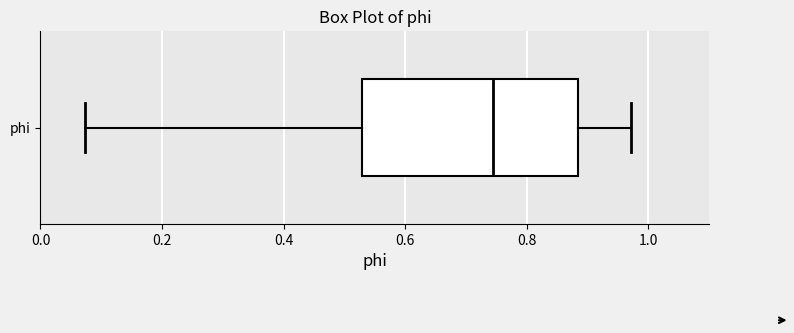

Transcribe this box plot: give where the median line is, the range the box spans, and where the two whiskers end, as read against the x-axis. The values are not printed on the chart, so give them approximately, as read against the axis.

median 0.74, box 0.52 to 0.88, whiskers 0.08 to 0.98